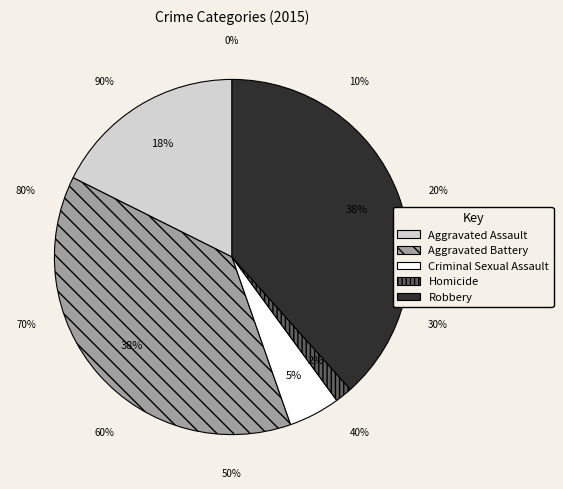

Between Aggravated Battery and Homicide, which is larger?

Aggravated Battery